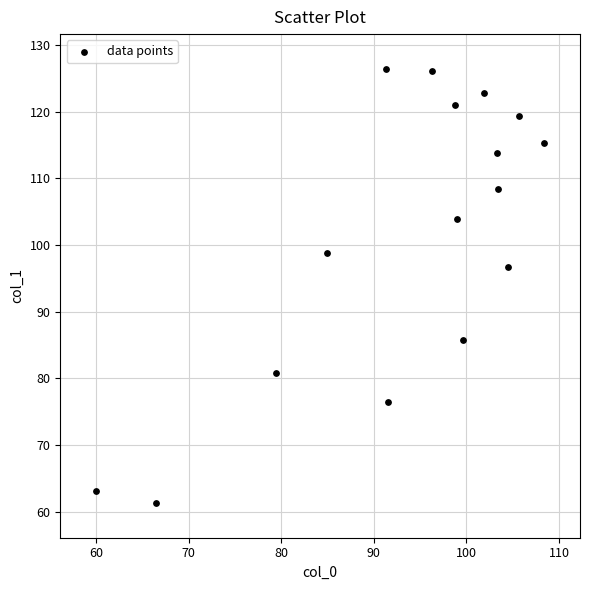

What is the range of Y values (max minus min)?

65.1